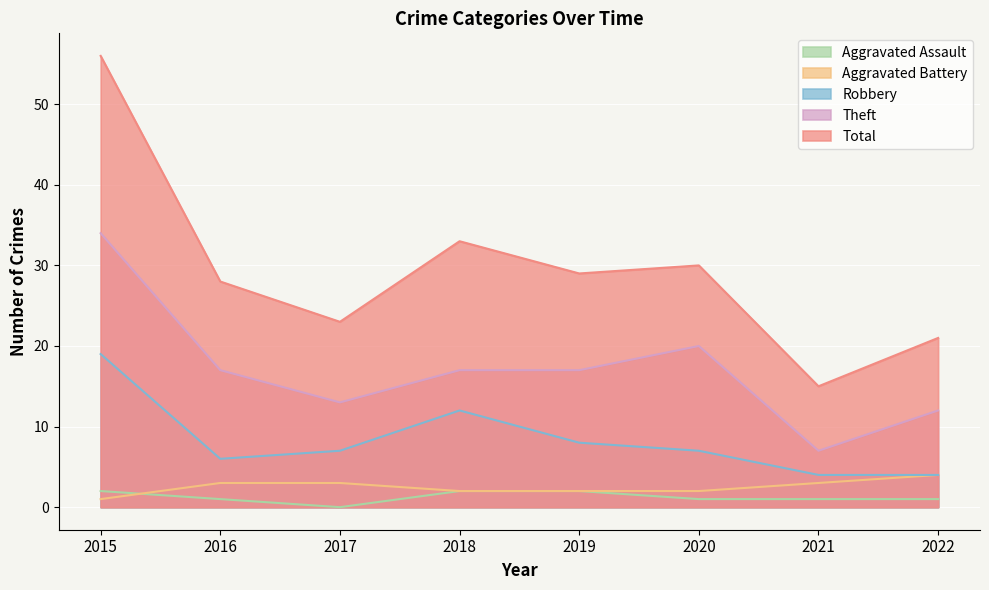

How many values in the Aggravated Battery series are below 3?

4